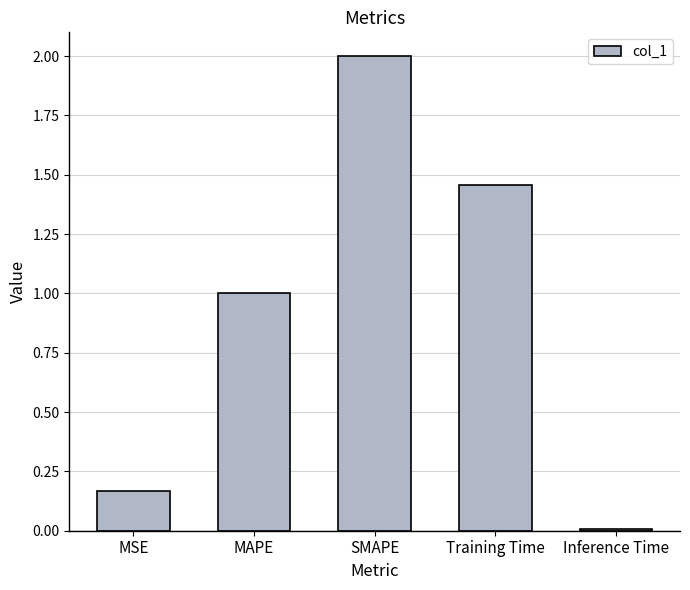

How many values are below 1?

2